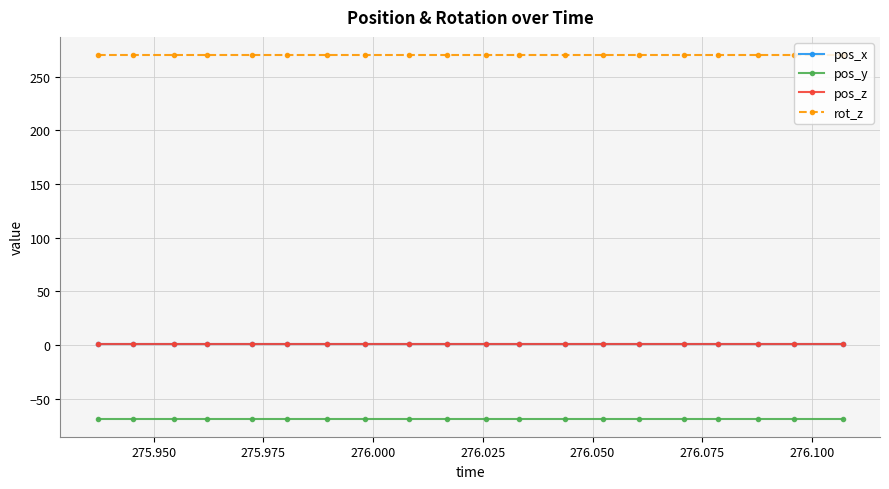

Which series has the largest total across all categories?

rot_z